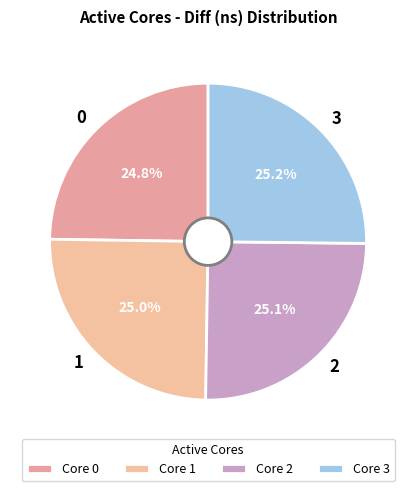

The 3 slice represents 25% of the pie. True or false?

True